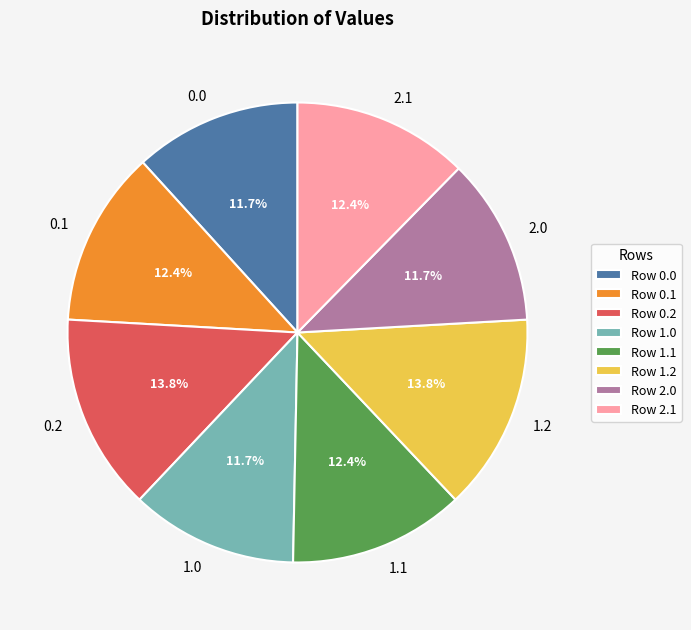

Between 1.2 and 2.1, which is larger?

1.2